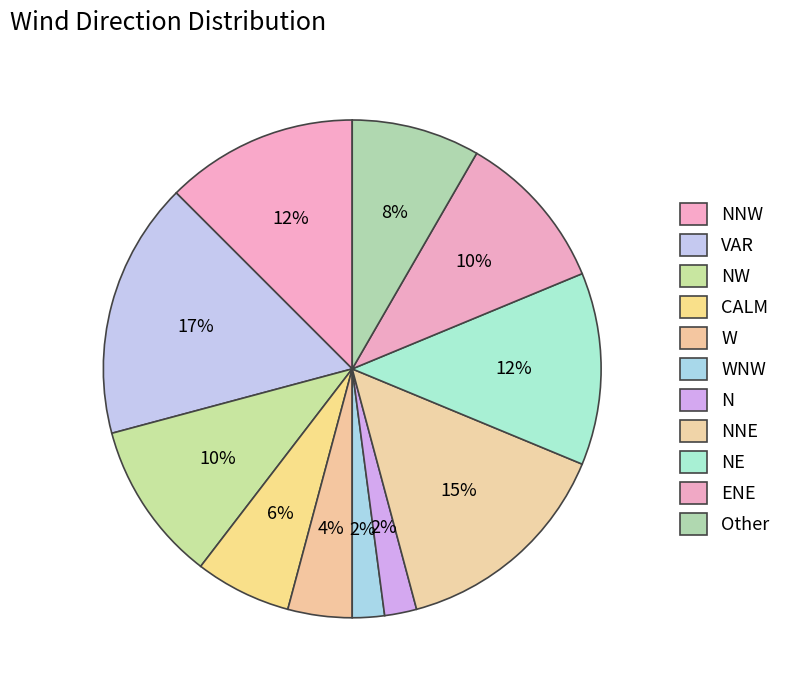

To the nearest percent, what portion does ENE represent?

10%